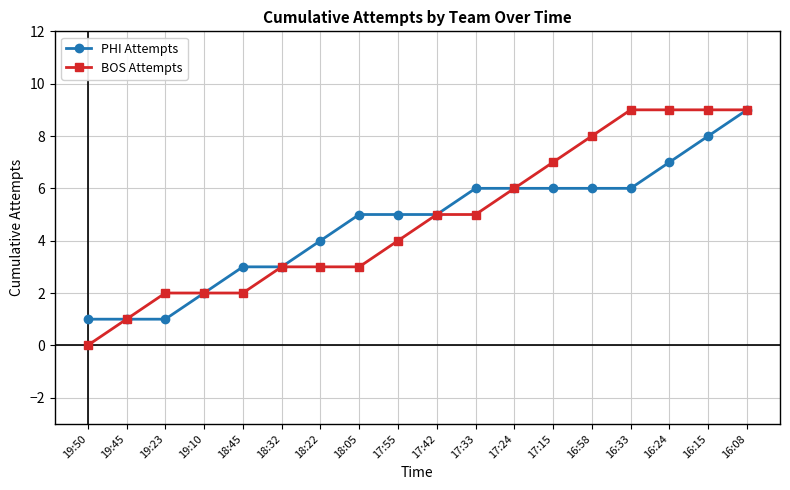

What is the average value of the BOS Attempts series?

5